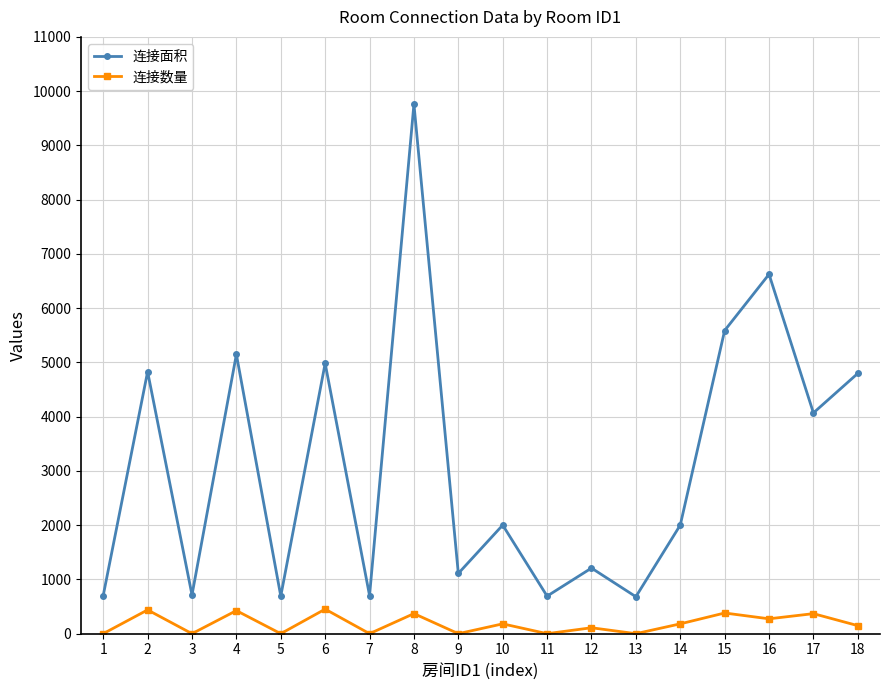

What is the maximum value shown in the chart?

9760